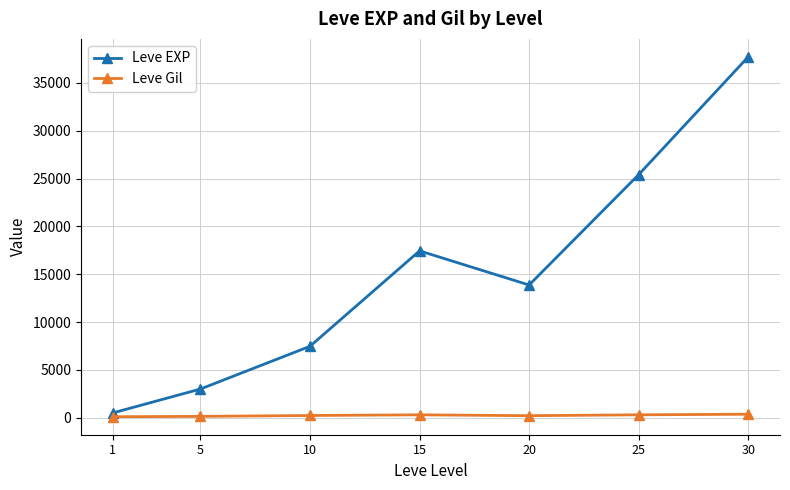

How many data points does each series have?

7